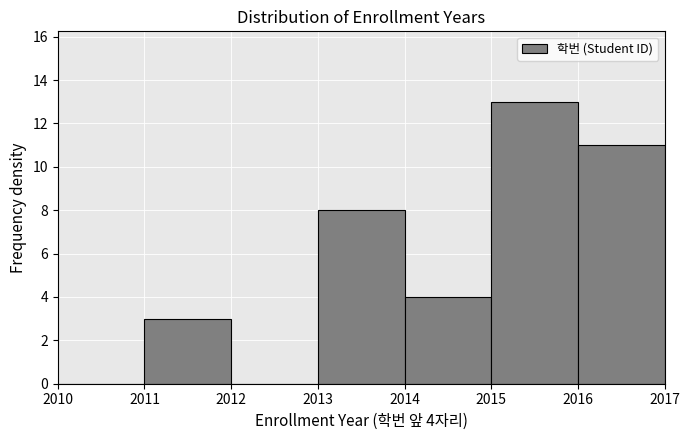

Which range on the x-axis has the tallest bar?

2015 to 2016